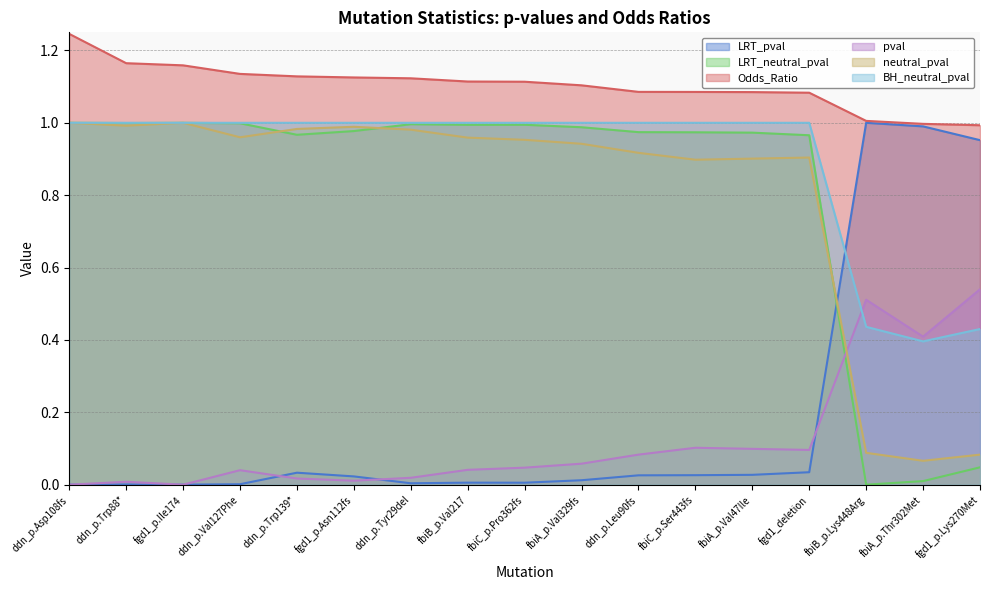

Between which two adjacent categories do LRT_pval and neutral_pval first intersect?

fgd1_deletion and fbiB_p.Lys448Arg